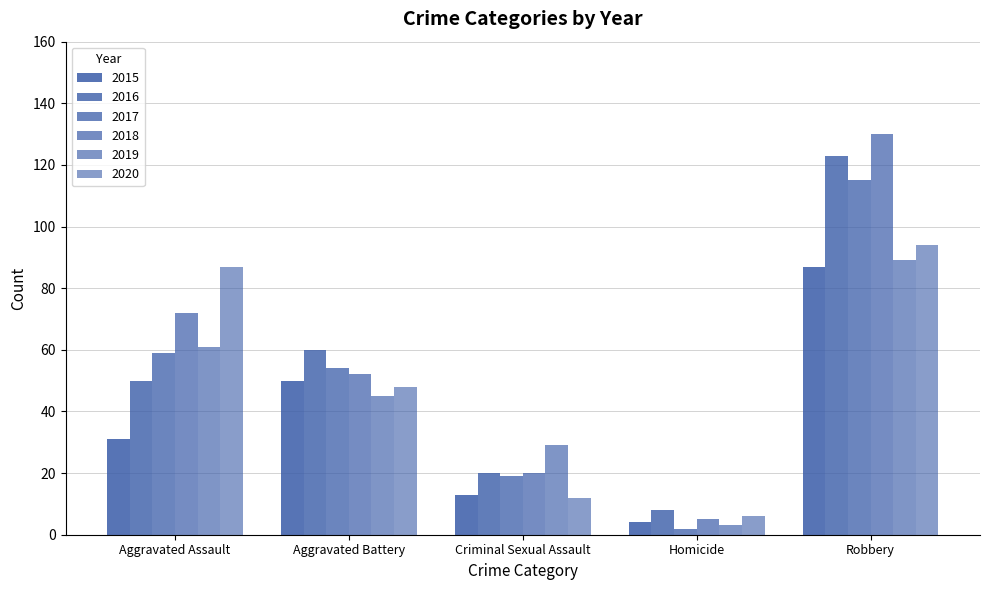

Does the chart contain stacked bars?

No